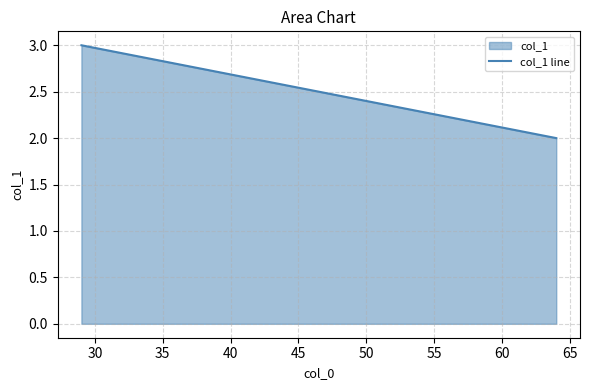

What is the greatest value displayed?

3